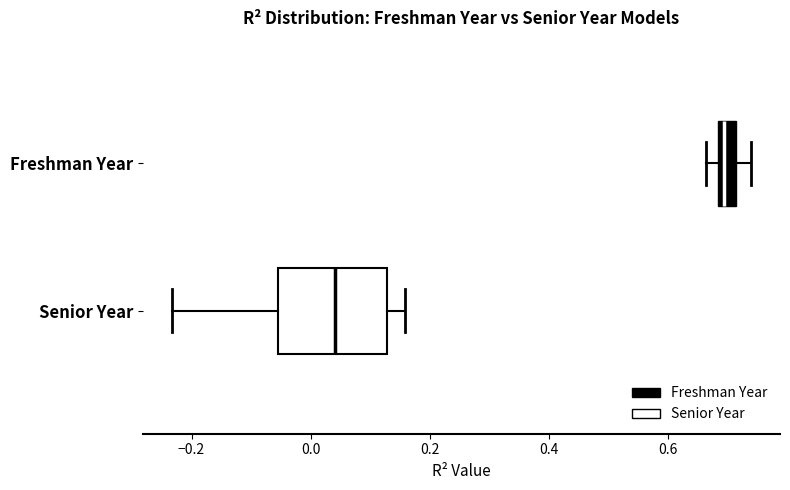

Reading bottom to top, read every box against the x-axis: the position of its median line, the range the box covers, and the ends of its whiskers. The values are not printed on the chart, so give them approximately, as read against the axis.

Senior Year: median 0.04, box -0.06 to 0.12, whiskers -0.24 to 0.16
Freshman Year: median 0.70, box 0.68 to 0.72, whiskers 0.66 to 0.74